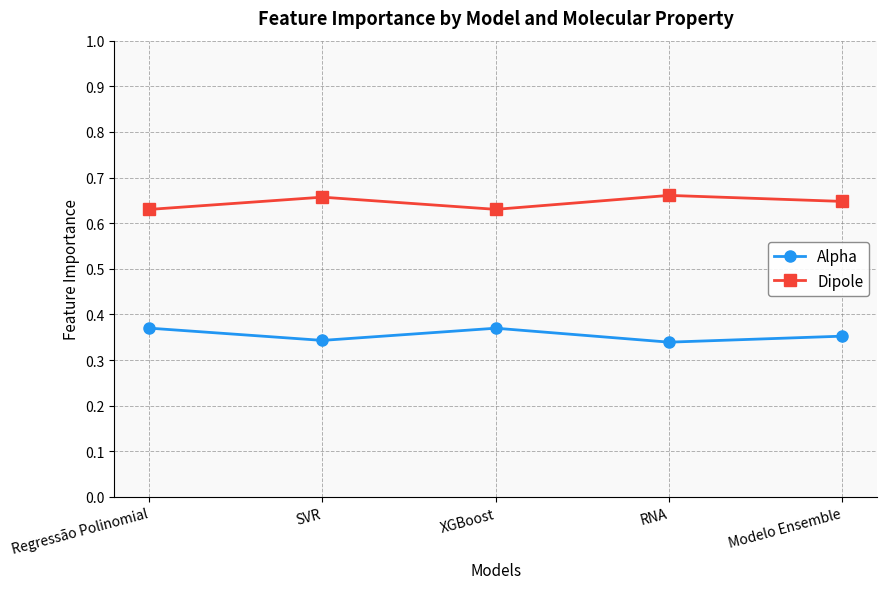

What position from the right is XGBoost?

3